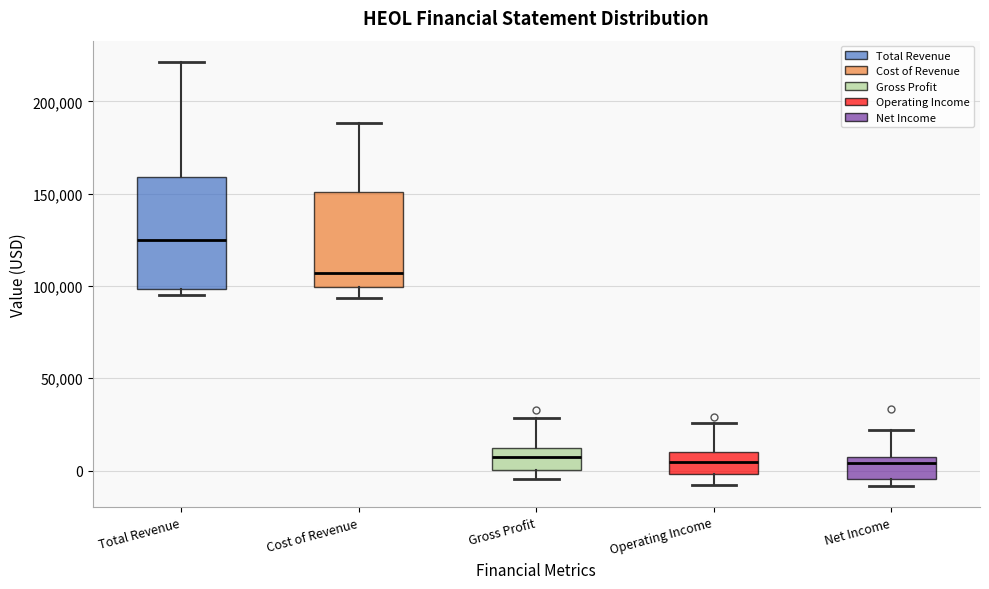

Where does the upper whisker of the box for Total Revenue end on the y-axis? The values are not printed on the chart, so give them approximately, as read against the axis.

220000